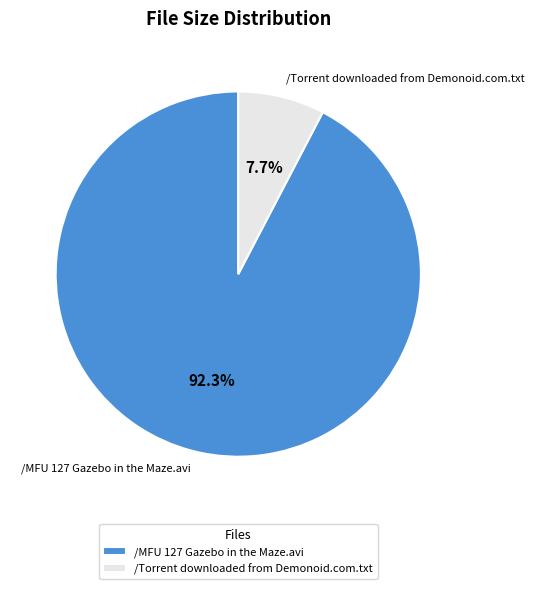

How many slices are in this pie chart?

2